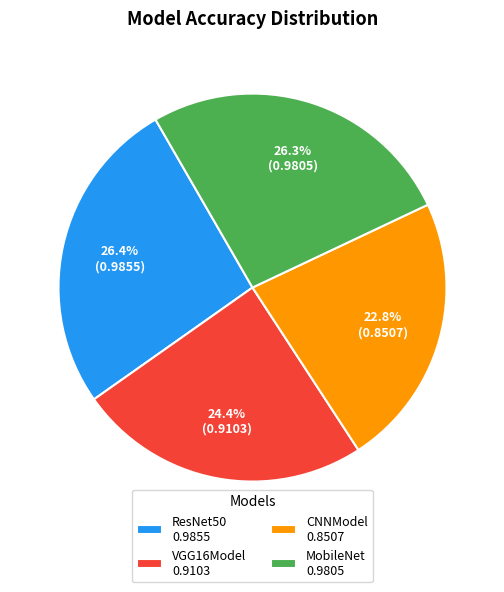

To the nearest percent, what is the average slice percentage?

25%